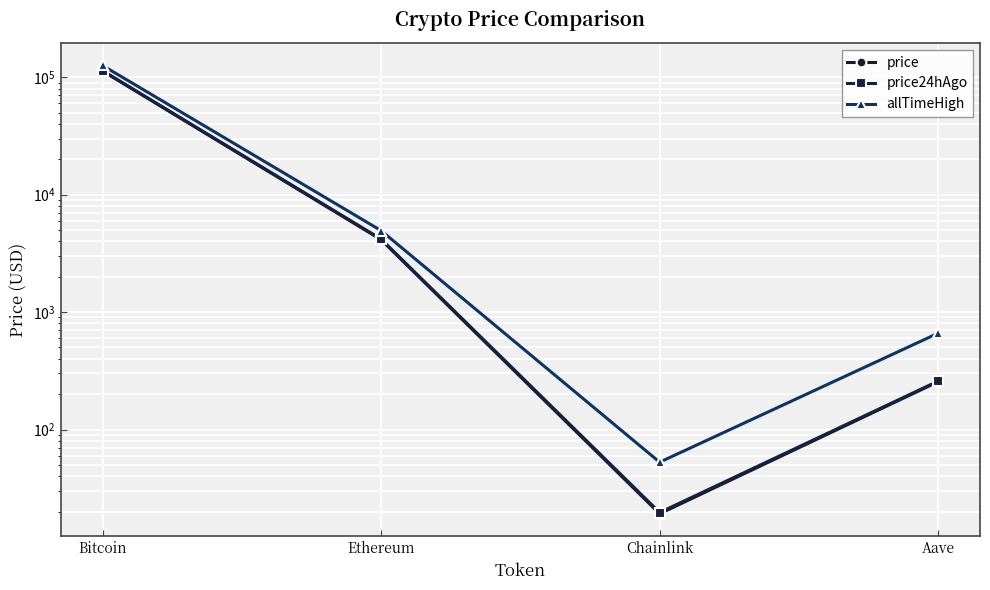

Which series changed the most between Ethereum and Aave?

allTimeHigh